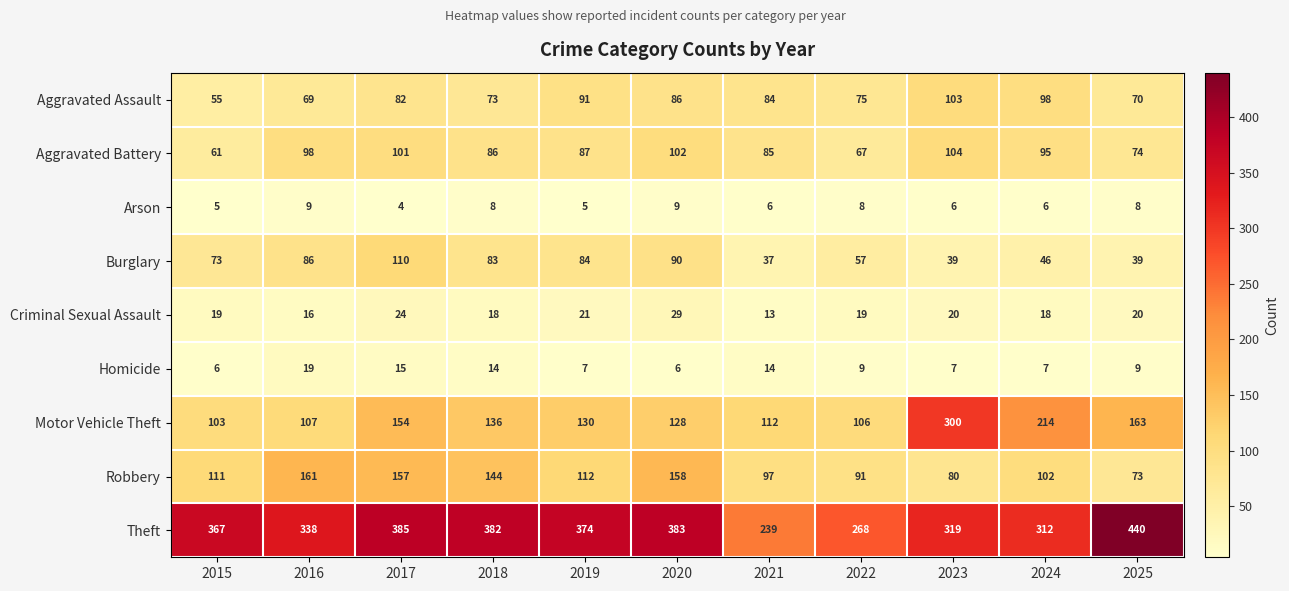

What is the smallest value displayed?

4